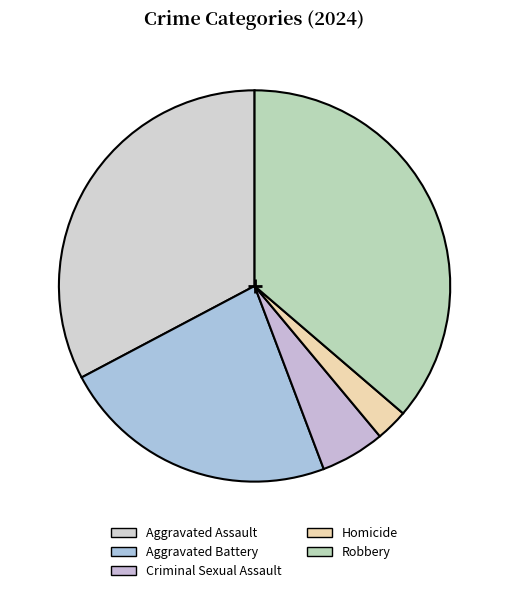

How many segments does this pie chart have?

5